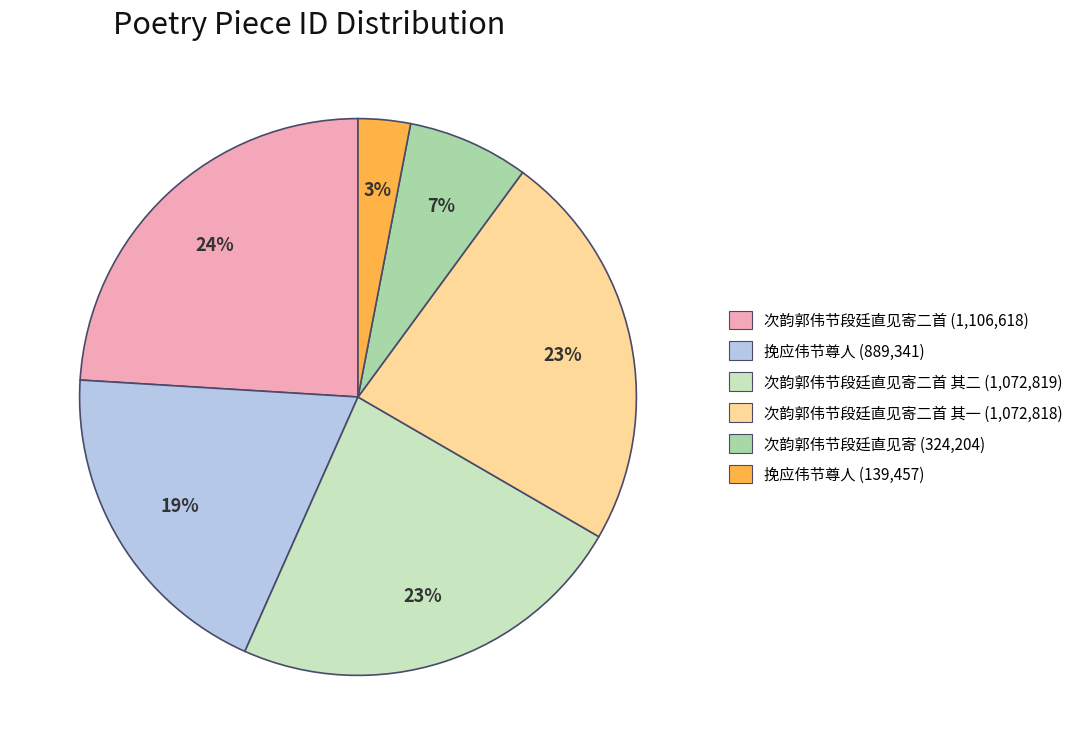

To the nearest percent, what is the average slice percentage?

17%